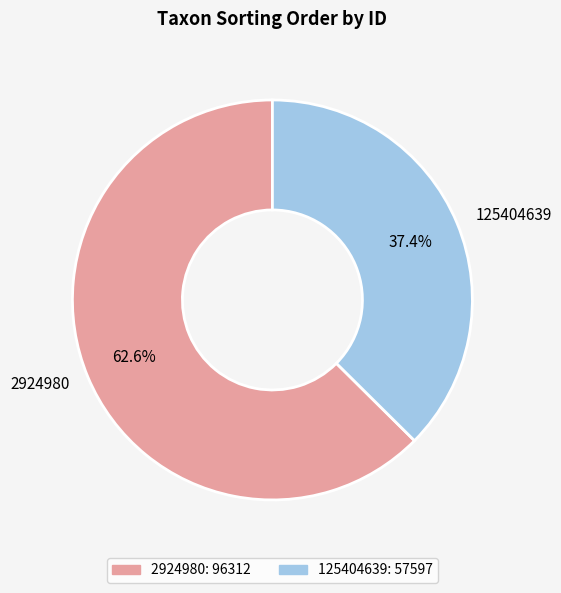

What portion of the pie excludes 2924980?

37.4%